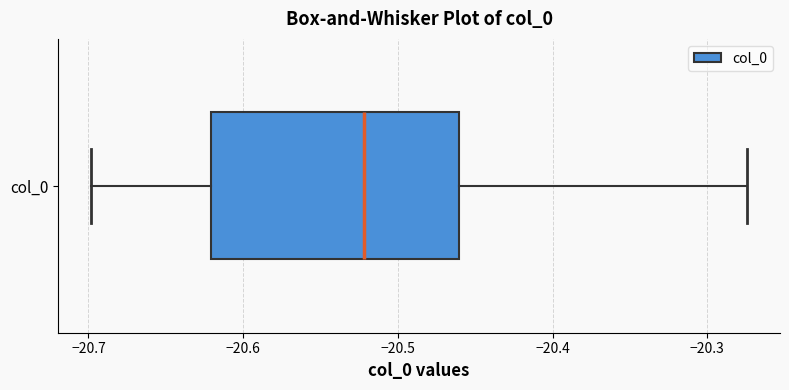

Where does the median line of the box for col_0 sit on the x-axis? The values are not printed on the chart, so give them approximately, as read against the axis.

-20.52